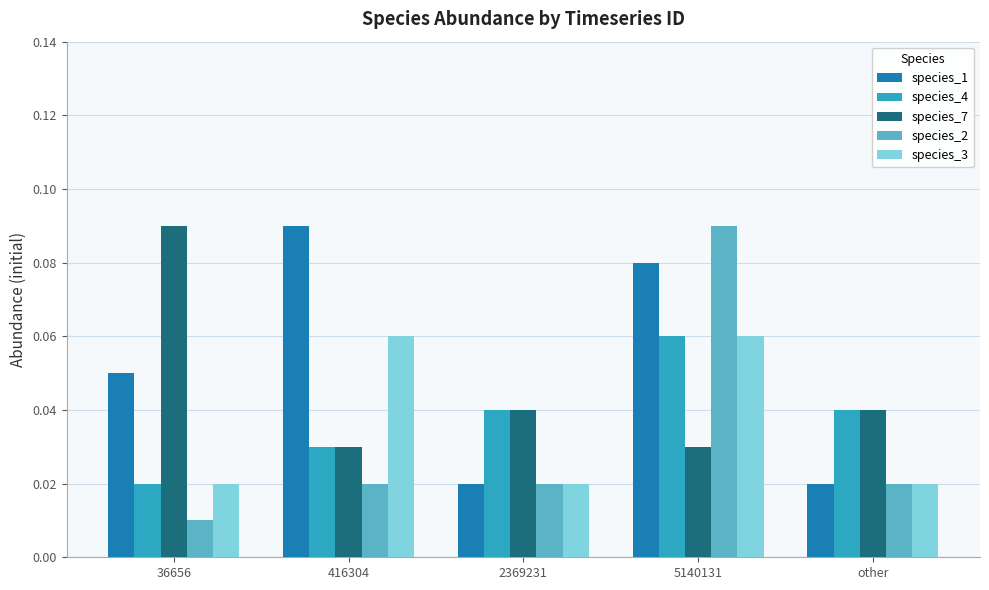

Count the species_3 values in the range 0 to 1.

5